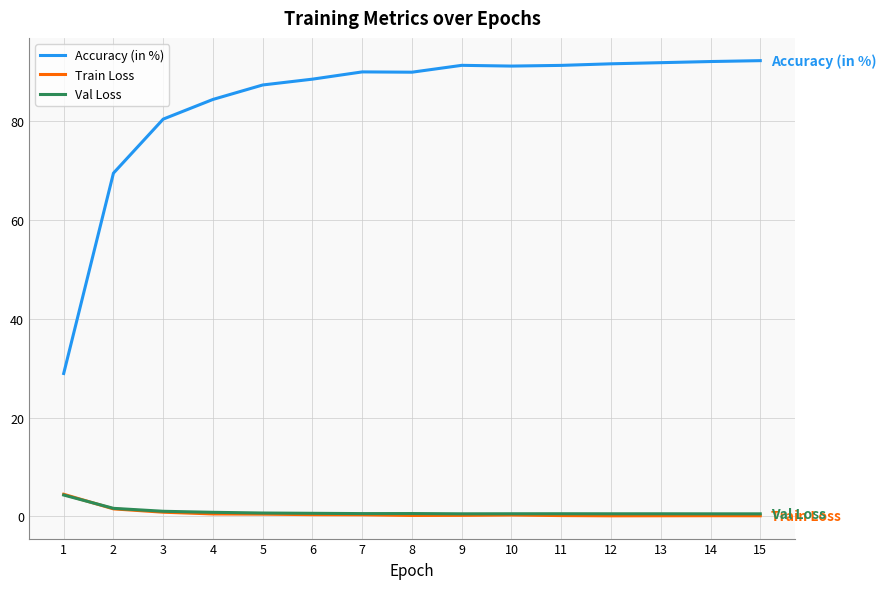

Is it true that Train Loss equals 0.5 at 4?

True